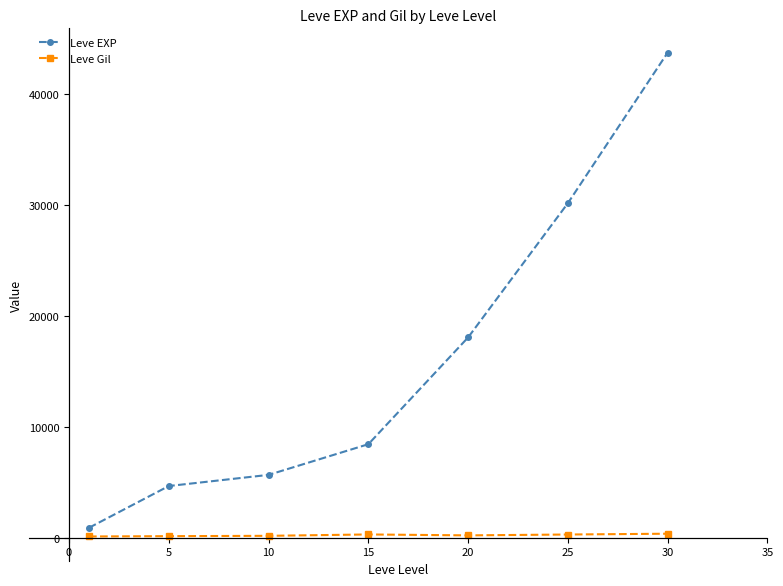

What are all the series names shown in the legend?

Leve EXP, Leve Gil